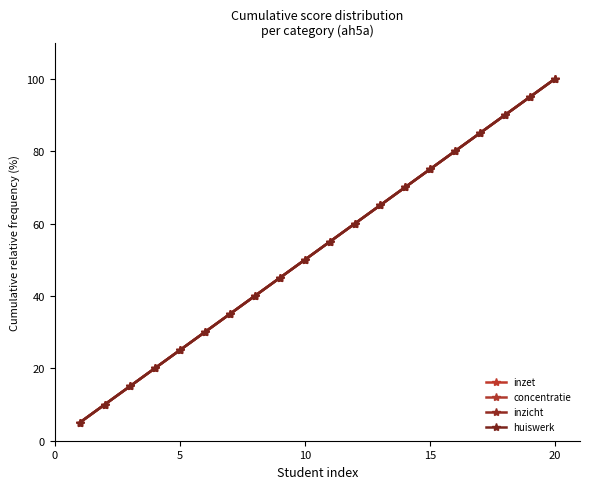

True or false: inzet has more than 2 points higher than both neighbors.

False